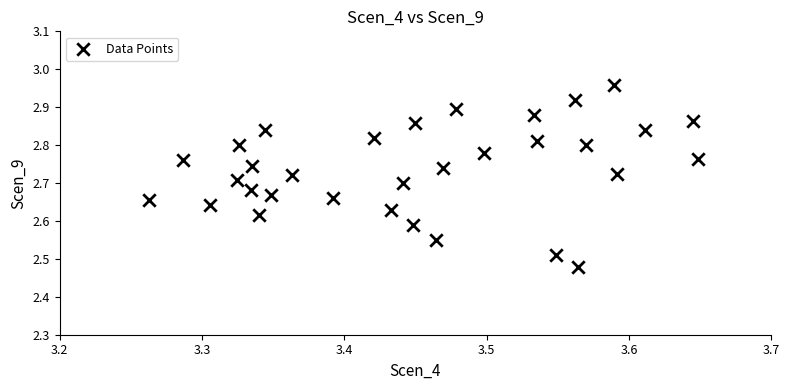

What is the range of Y values (max minus min)?

0.5